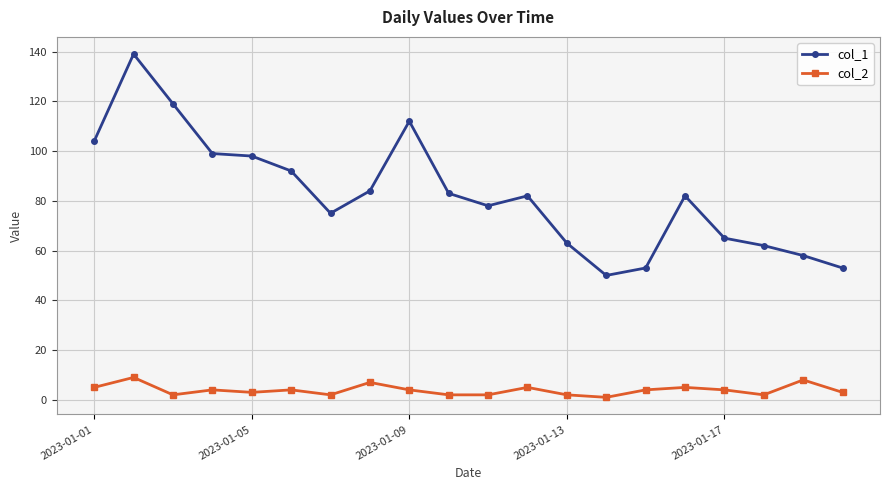

List the series in order of their peak value, lowest first.

col_2, col_1